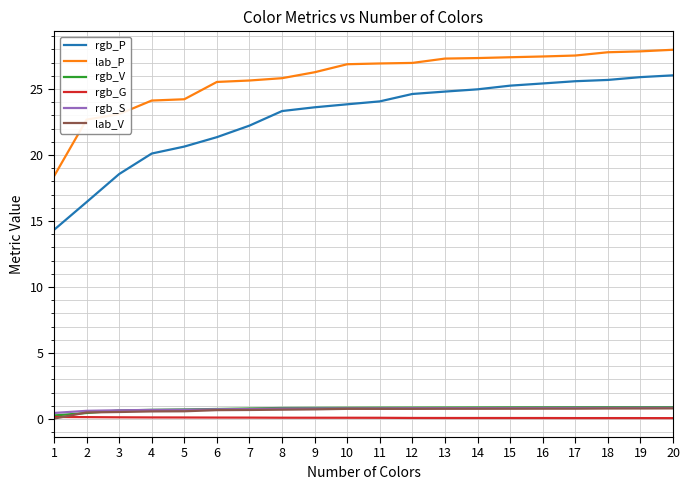

Which series has the widest spread of values?

rgb_P